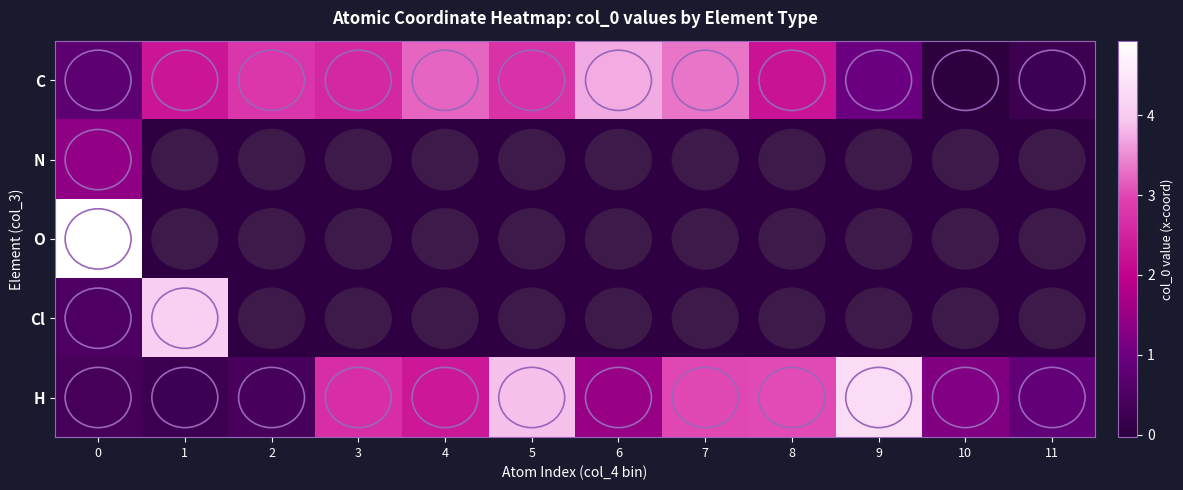

Between 5 and 1, which is larger?

5